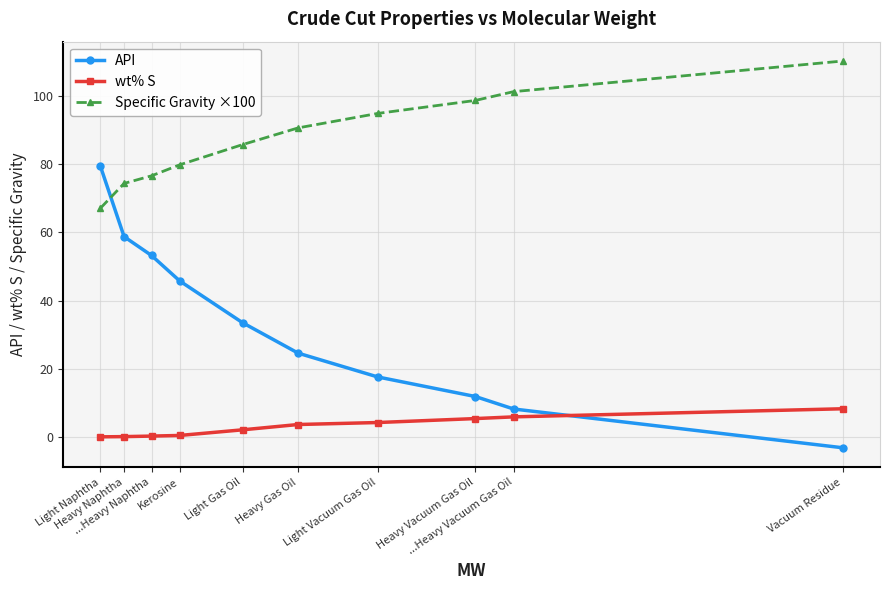

What is the smallest value displayed?

-3.2